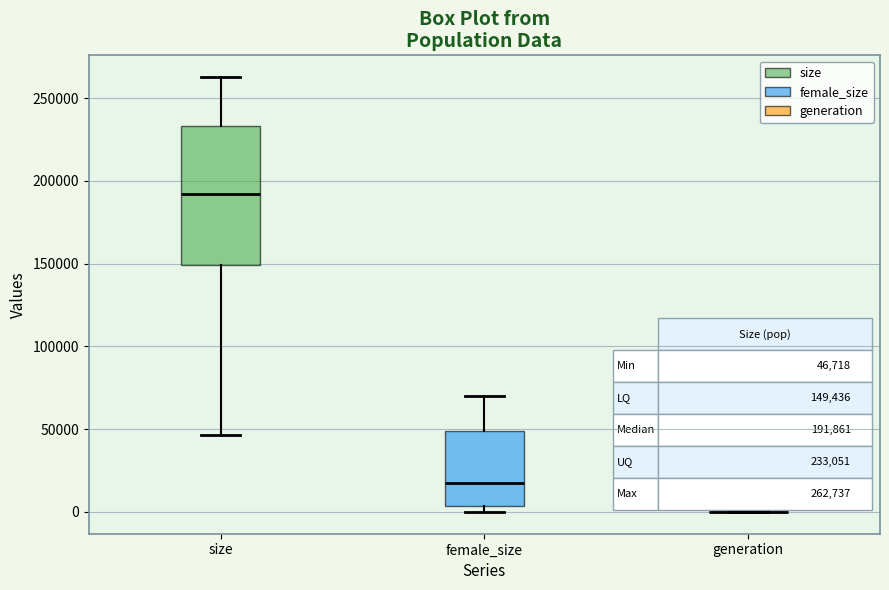

Comparing the boxes themselves (not the whiskers), which one is the tallest?

size